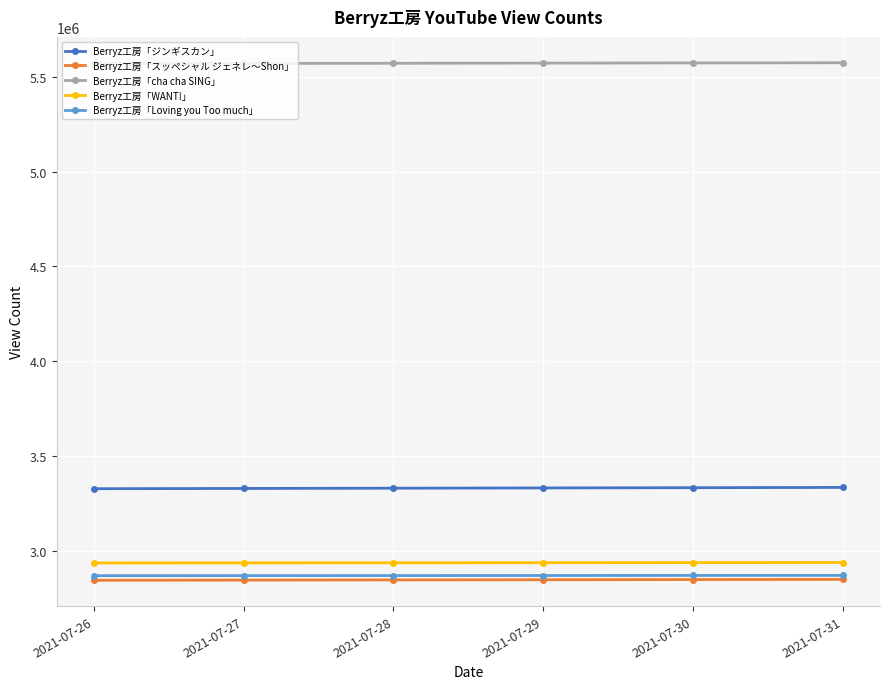

What is the spread (max minus min) of values at 2021-07-30?

2728459